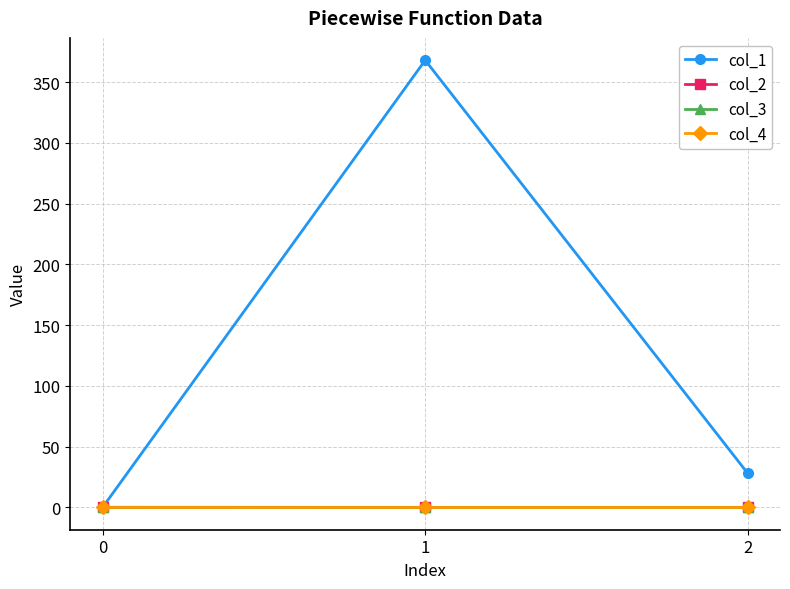

What is the sum of all col_2 values?

-0.1